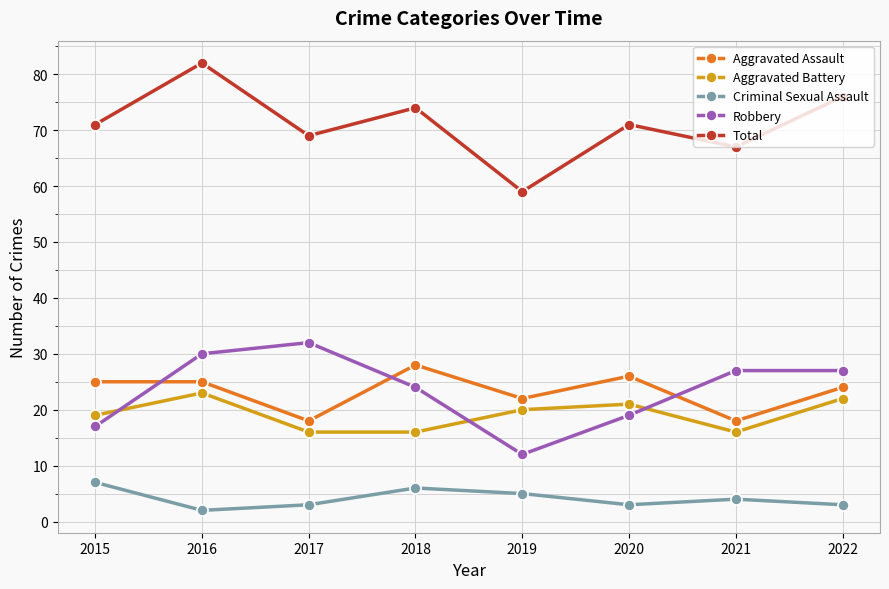

True or false: Total has more than 2 points higher than both neighbors.

True